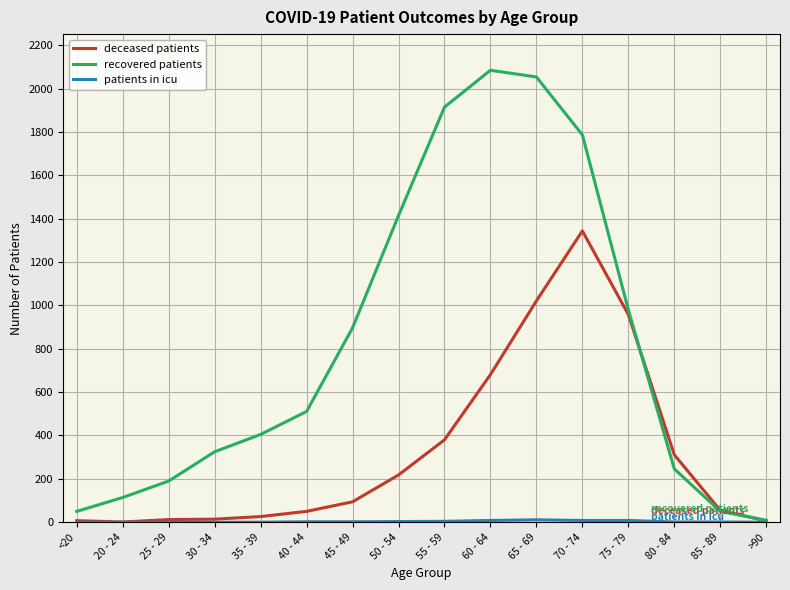

What is the total value across all series at 65 - 69?

3086